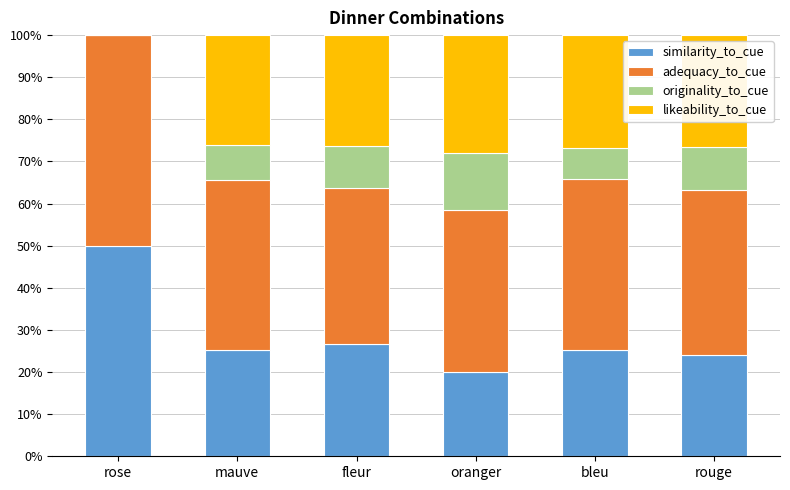

Reading left to right, list the values for the similarity_to_cue series.

rose=50.0	mauve=25.3	fleur=26.5	oranger=20.0	bleu=25.3	rouge=24.1